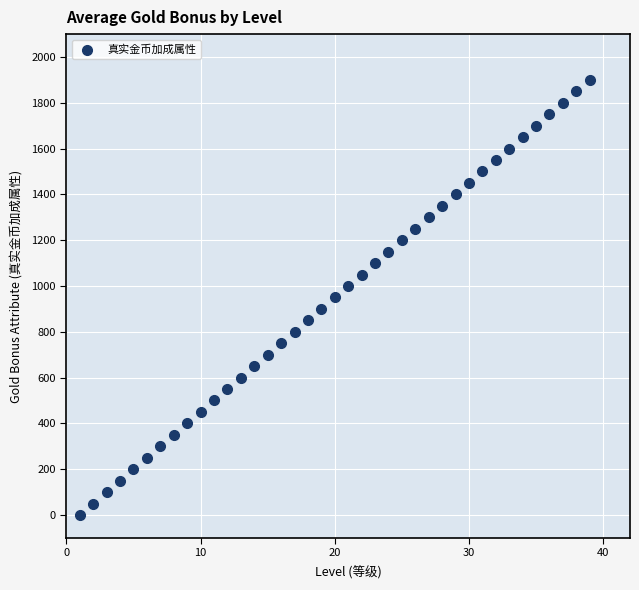

What is the range of X values (max minus min)?

38